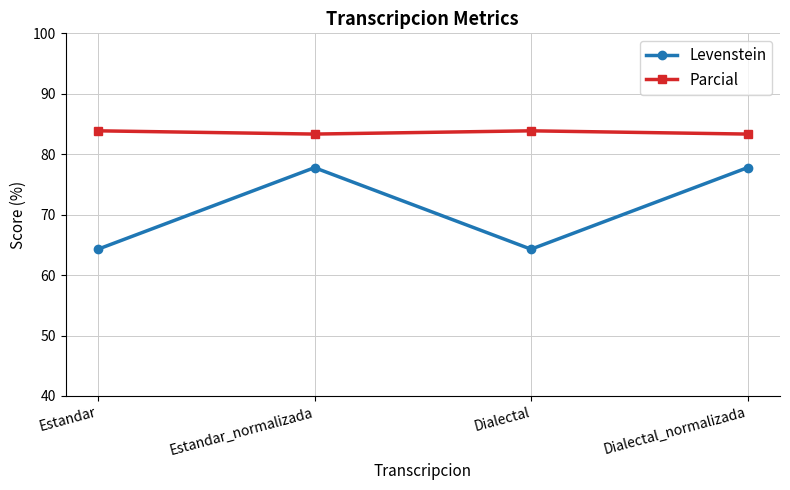

What is the maximum value for Levenstein?

77.8